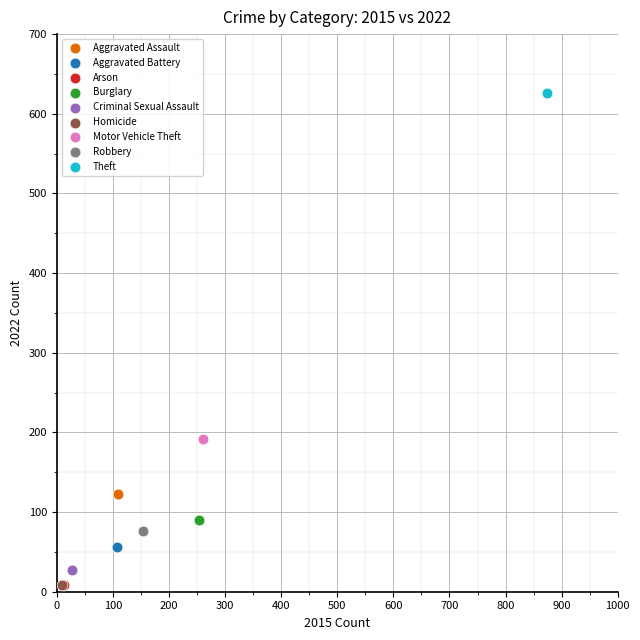

What are all the series names shown in the legend?

Aggravated Assault, Aggravated Battery, Arson, Burglary, Criminal Sexual Assault, Homicide, Motor Vehicle Theft, Robbery, Theft